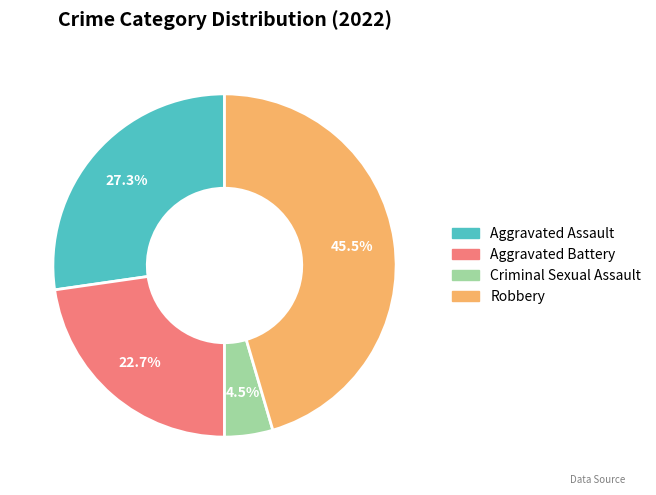

How many slices are in this pie chart?

4